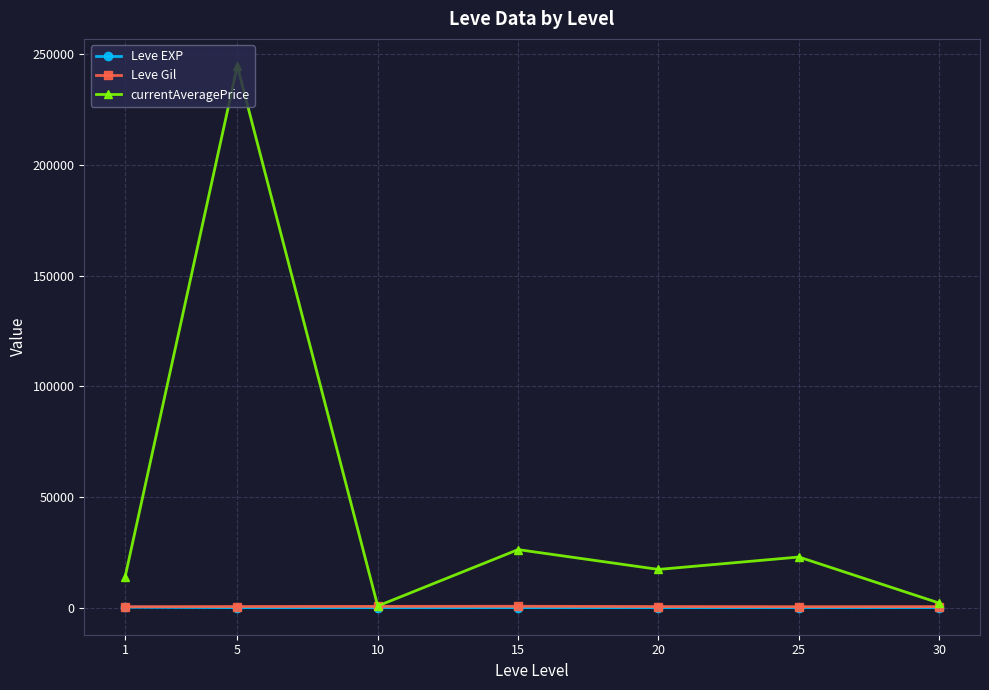

Which series has the largest range (max minus min)?

currentAveragePrice